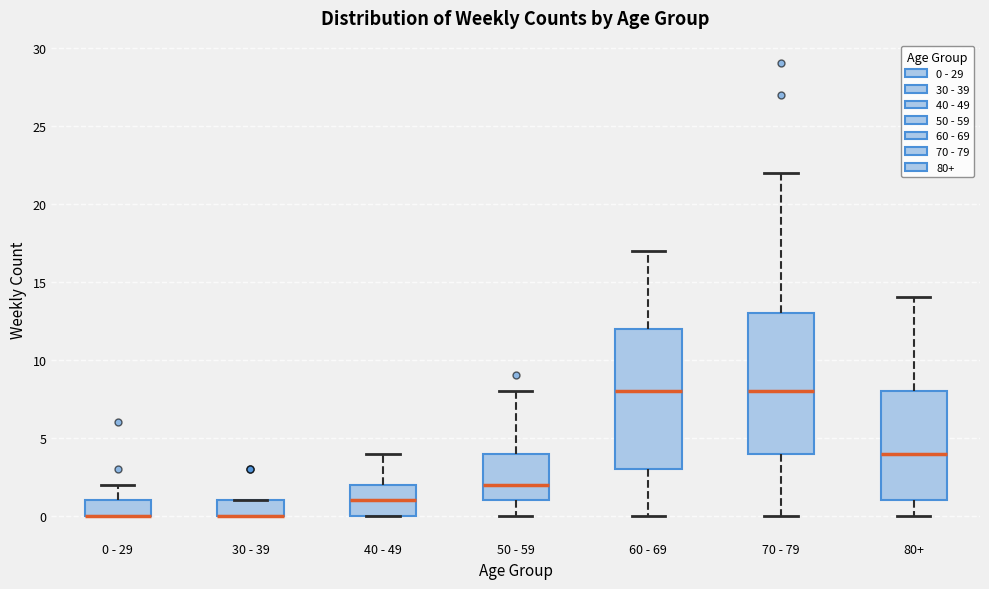

Reading left to right, transcribe this box plot: for each box, give where its median line is, the range the box spans, and where its two whiskers end, as read against the y-axis. The values are not printed on the chart, so give them approximately, as read against the axis.

0 - 29: median 0 (drawn on the box's lower edge), box 0 to 1, whiskers 0 to 2
30 - 39: median 0 (drawn on the box's lower edge), box 0 to 1, whiskers 0 to 1
40 - 49: median 1, box 0 to 2, whiskers 0 to 4
50 - 59: median 2, box 1 to 4, whiskers 0 to 8
60 - 69: median 8, box 3 to 12, whiskers 0 to 17
70 - 79: median 8, box 4 to 13, whiskers 0 to 22
80+: median 4, box 1 to 8, whiskers 0 to 14